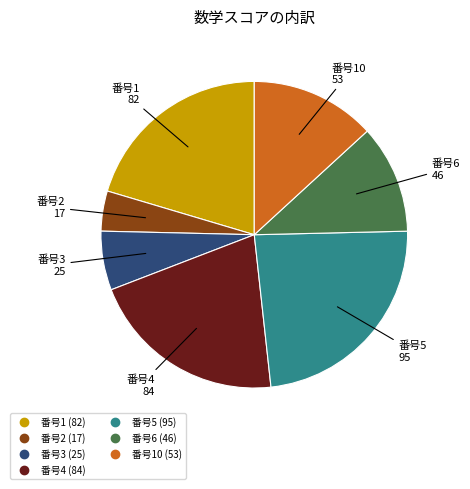

How many slices are in this pie chart?

7